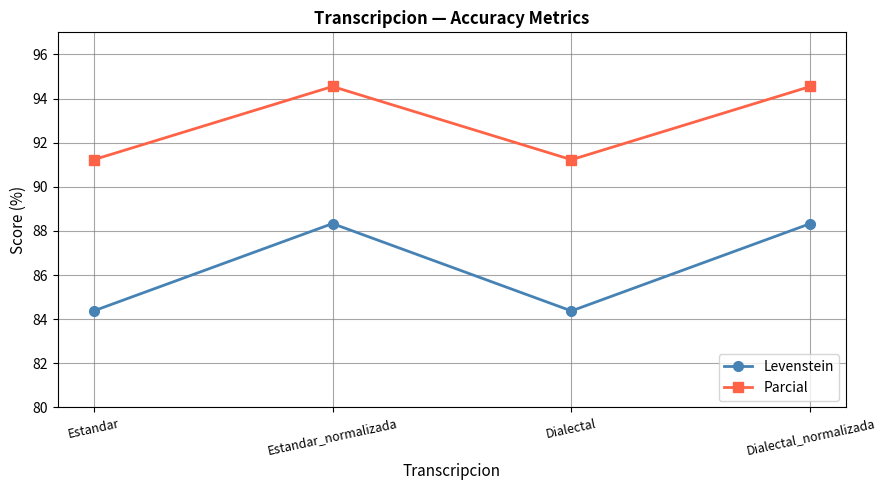

Reading right to left, extract all data points from this chart.

Levenstein: Dialectal_normalizada=88.3	Dialectal=84.4	Estandar_normalizada=88.3	Estandar=84.4
Parcial: Dialectal_normalizada=94.5	Dialectal=91.2	Estandar_normalizada=94.5	Estandar=91.2